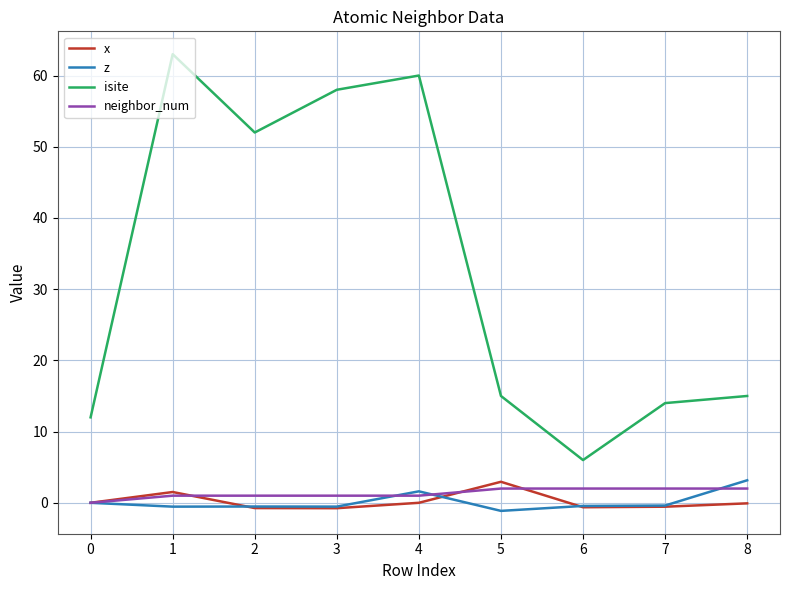

What is the maximum value shown in the chart?

63.0